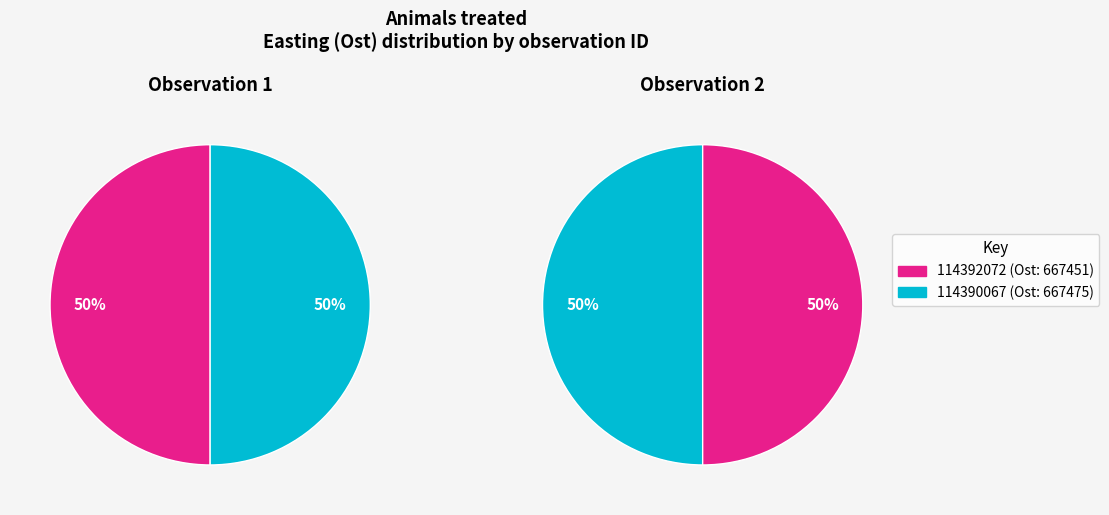

Do 114392072 and 114390067 together represent more than half of the pie?

Yes